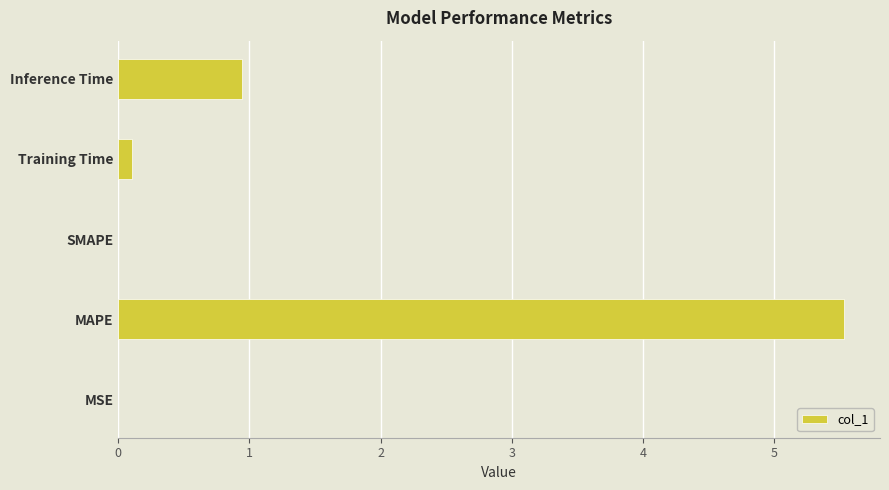

At which label is the value closest to 2?

Inference Time